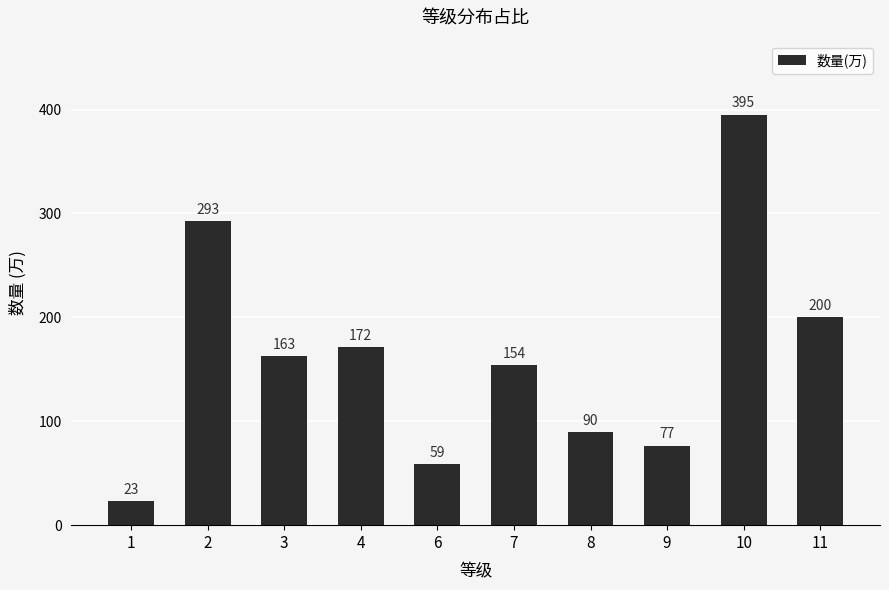

At which label is the value closest to 209?

11